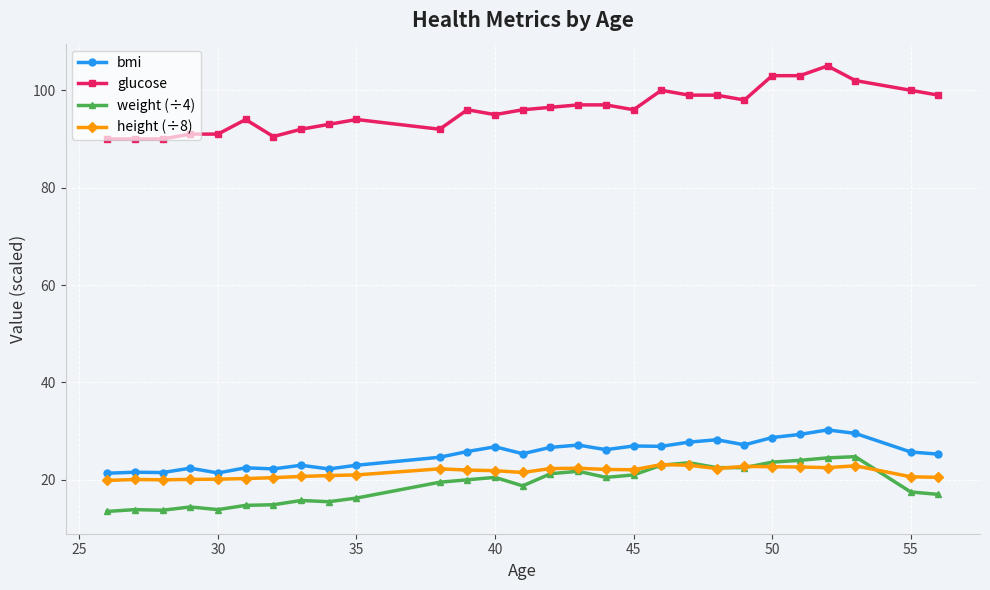

Count the number of categories in the chart.

28